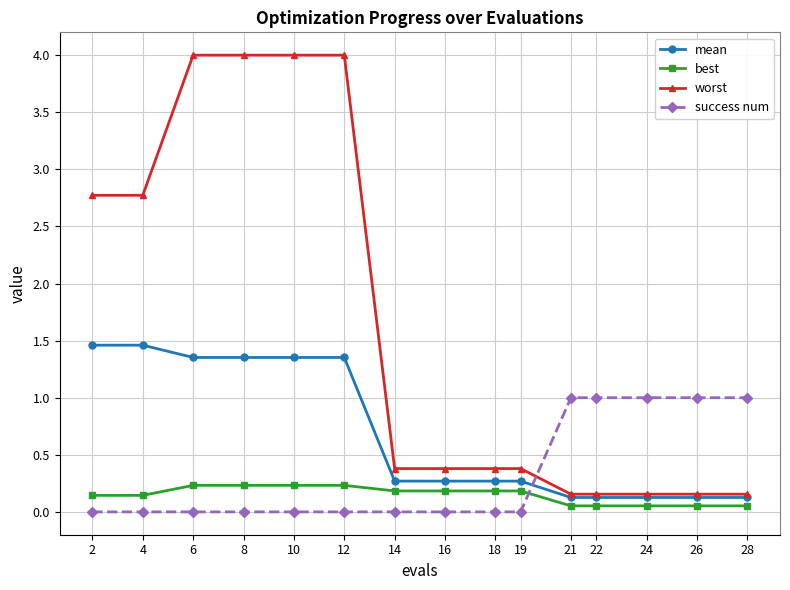

True or false: worst has a value of 0.2 at 26.

True